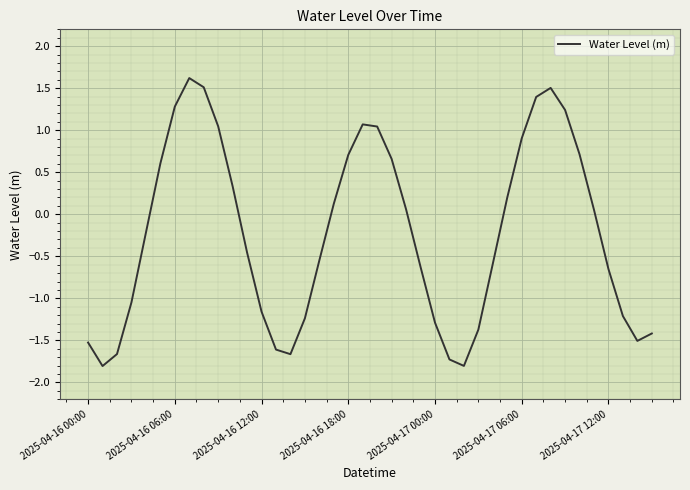

What is the minimum value shown in the chart?

-1.8